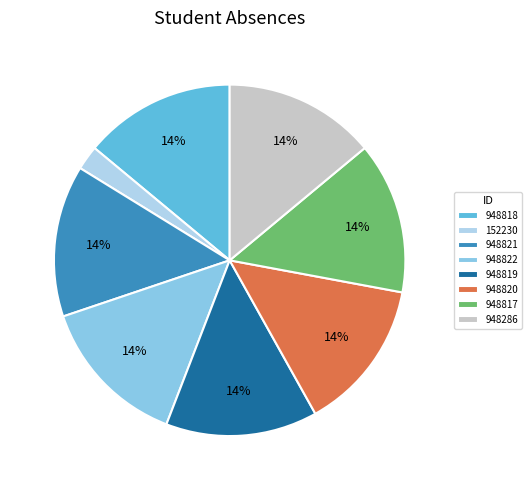

Which slice is the smallest?

152230